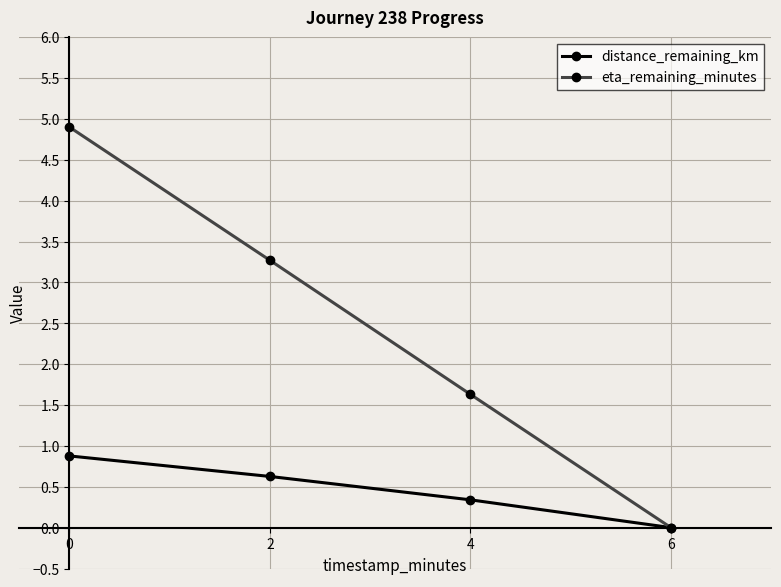

What is the value of the eta_remaining_minutes point at the 1st from the left?

4.9